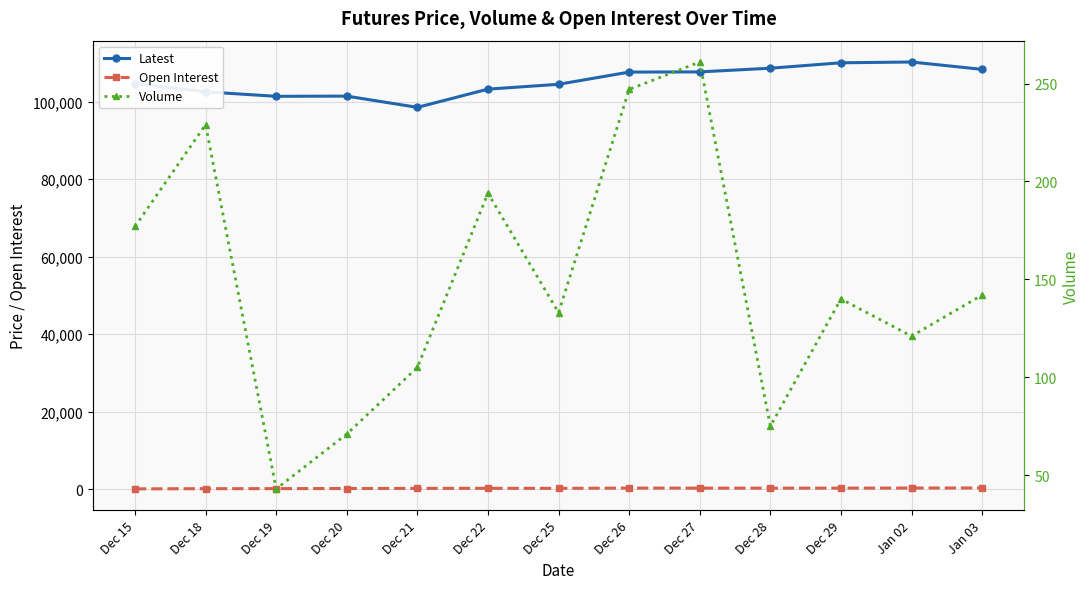

Is this an area chart (filled region under the line)?

No